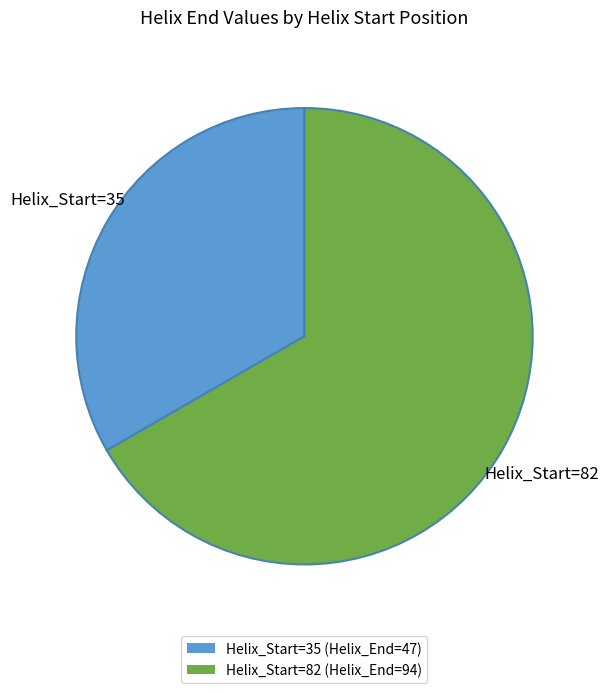

Is there any slice that represents more than half of the pie?

Yes